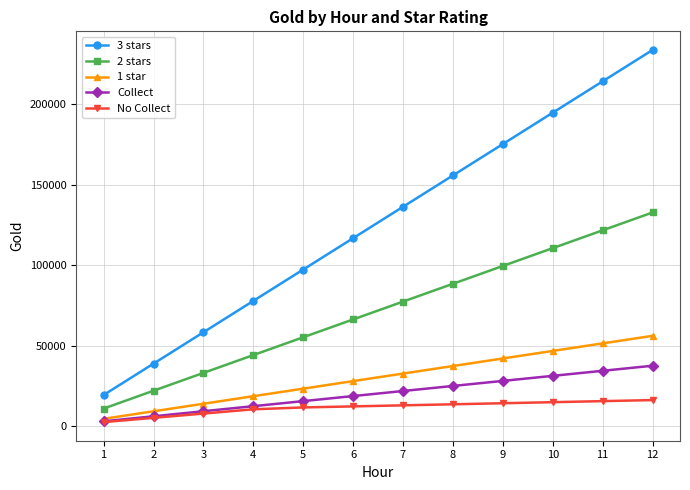

How many lines are shown in the chart?

5